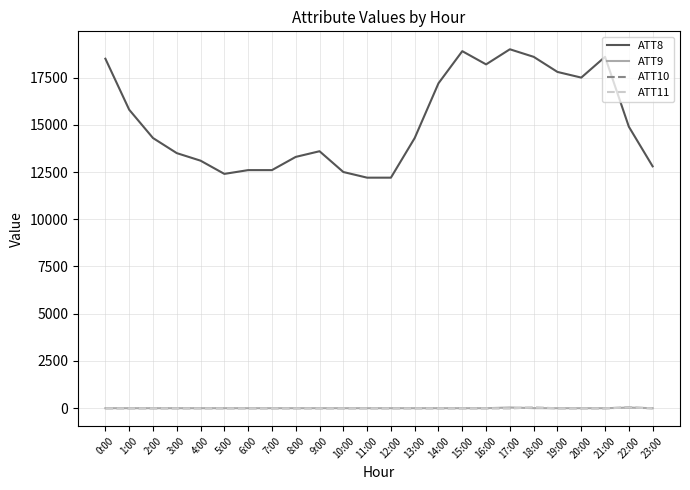

What is the total value across all series at 8:00?

13270.0